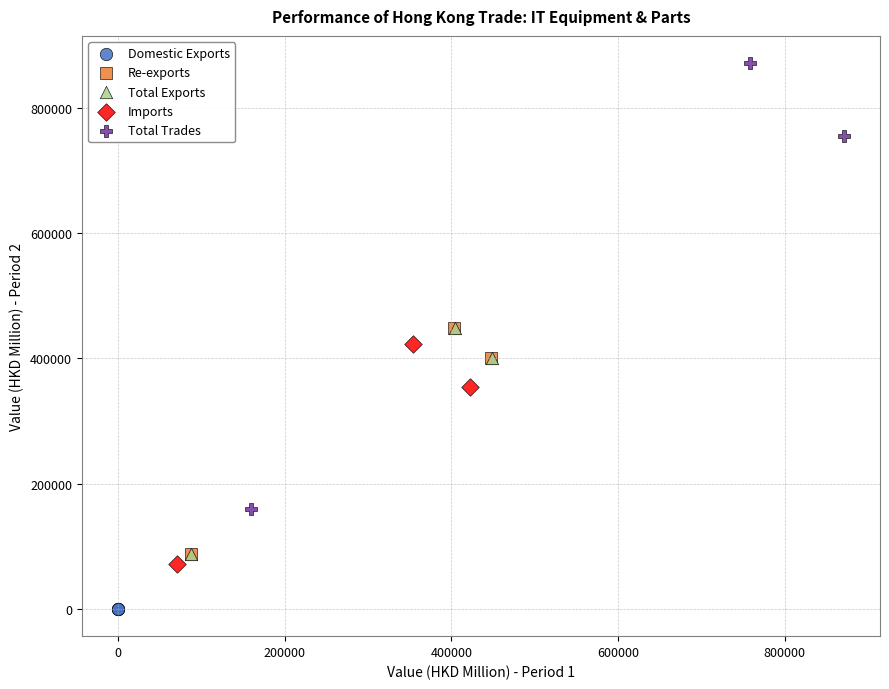

Which series reaches the minimum Y coordinate?

Domestic Exports